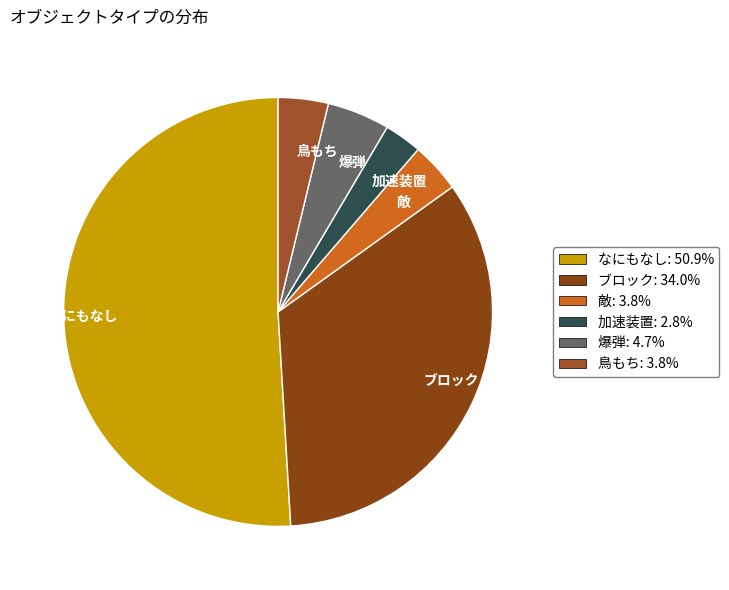

Is なにもなし the majority of the pie?

Yes